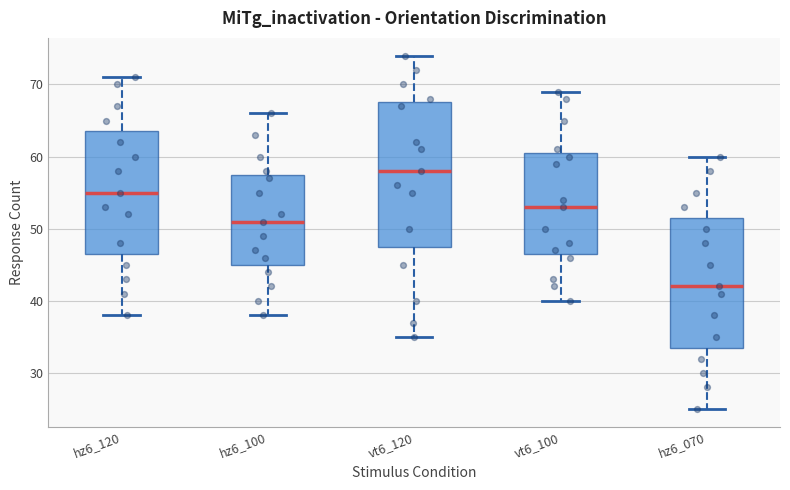

Reading left to right, transcribe this box plot: for each box, give where its median line is, the range the box spans, and where its two whiskers end, as read against the y-axis. The values are not printed on the chart, so give them approximately, as read against the axis.

hz6_120: median 55, box 47 to 64, whiskers 38 to 71
hz6_100: median 51, box 45 to 58, whiskers 38 to 66
vt6_120: median 58, box 48 to 68, whiskers 35 to 74
vt6_100: median 53, box 47 to 61, whiskers 40 to 69
hz6_070: median 42, box 34 to 52, whiskers 25 to 60